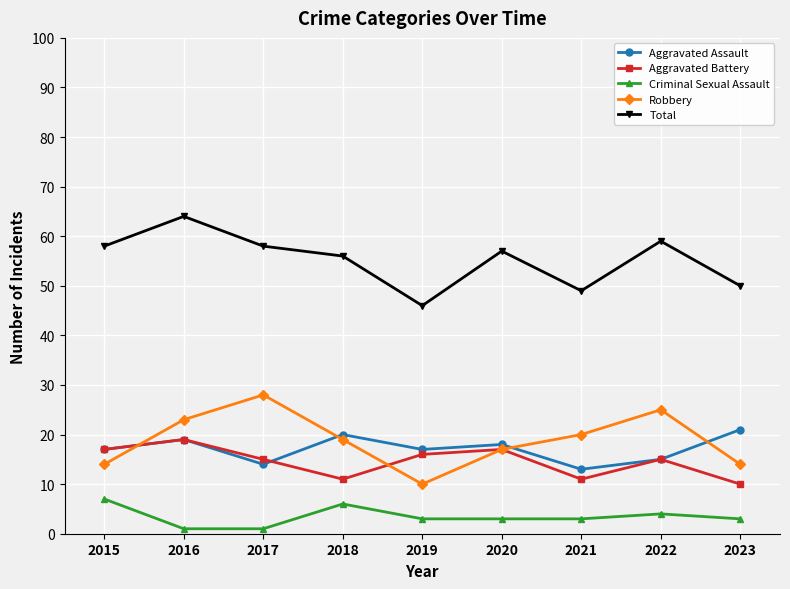

How many data points does each series have?

9